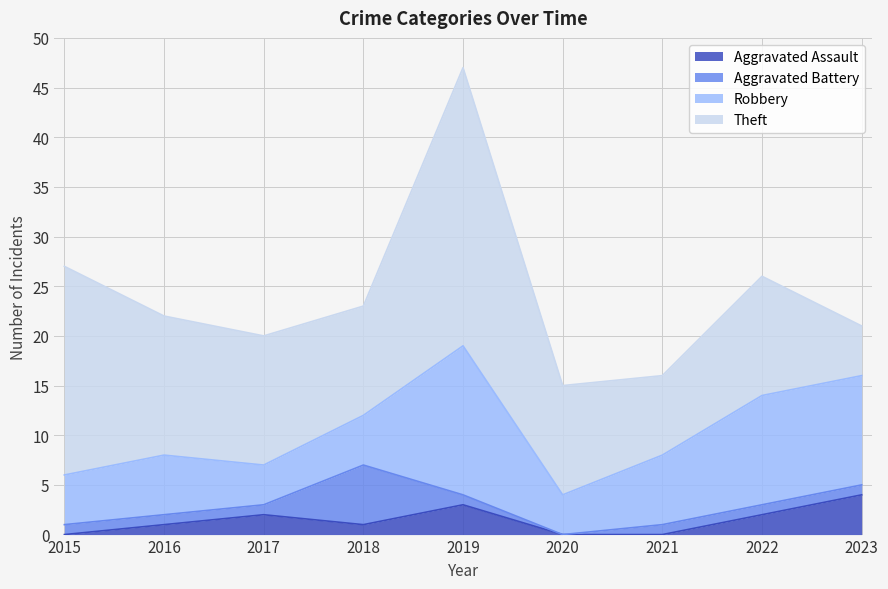

Does the chart have visible grid lines?

Yes